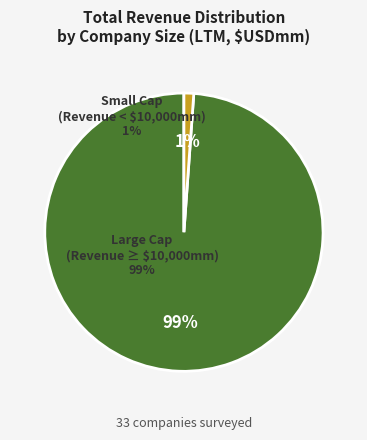

What percentage is the Small Cap (Revenue < $10,000mm) slice, to the nearest percent?

1%